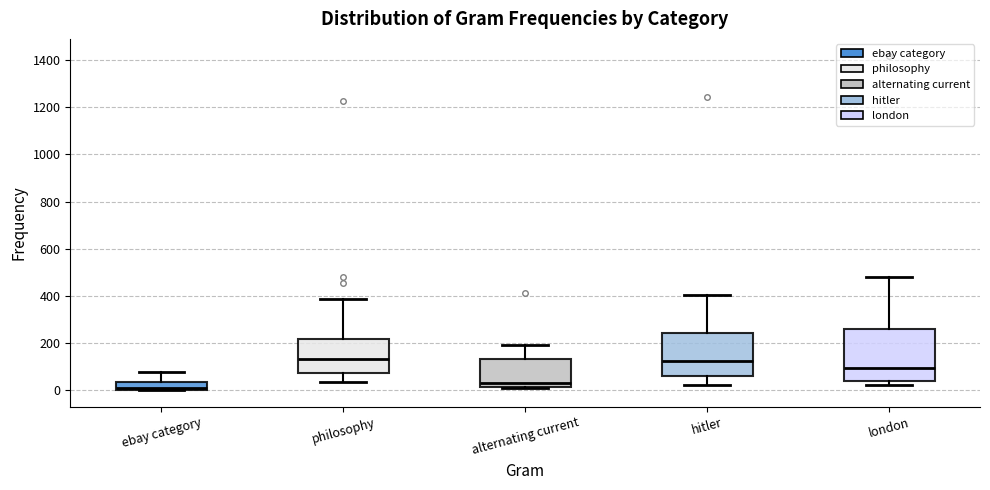

Reading left to right, read every box against the y-axis: the position of its median line, the range the box covers, and the ends of its whiskers. The values are not printed on the chart, so give them approximately, as read against the axis.

ebay category: median 20, box 0 to 40, whiskers 0 to 80
philosophy: median 140, box 80 to 220, whiskers 40 to 380
alternating current: median 20 (just above the box's lower edge), box 20 to 140, whiskers 20 to 200
hitler: median 120, box 60 to 240, whiskers 20 to 400
london: median 100, box 40 to 260, whiskers 20 to 480